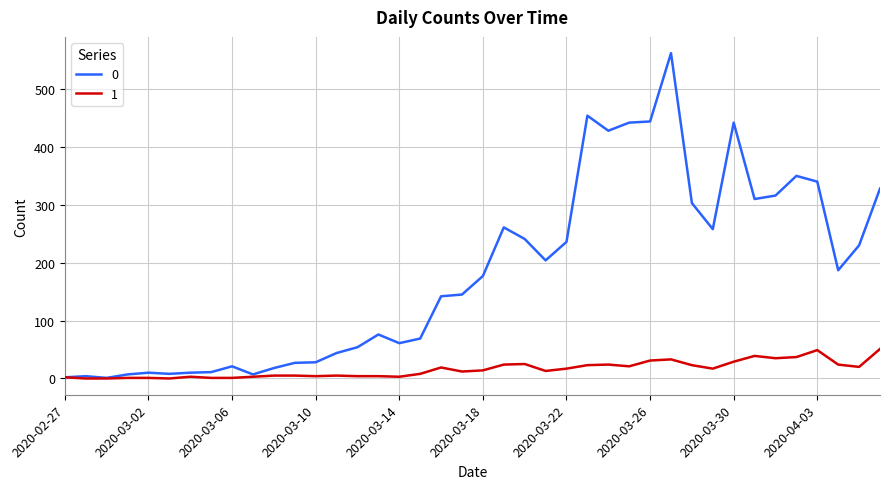

List the series in order of their peak value, lowest first.

1, 0